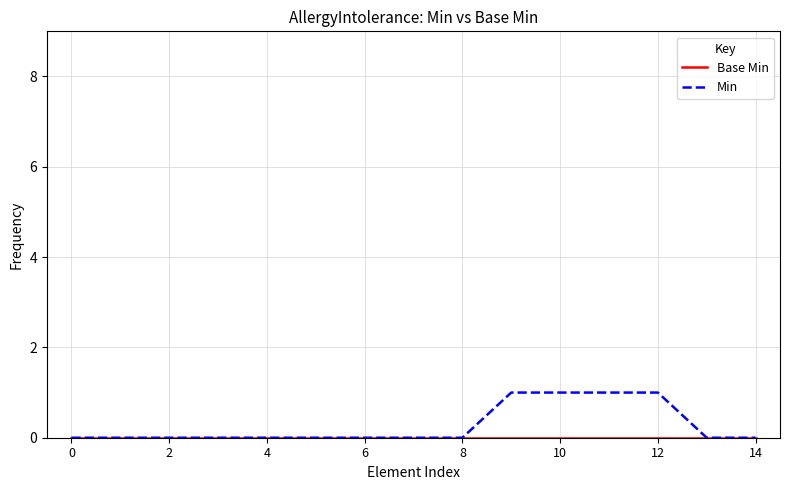

Which series has the widest spread of values?

Min